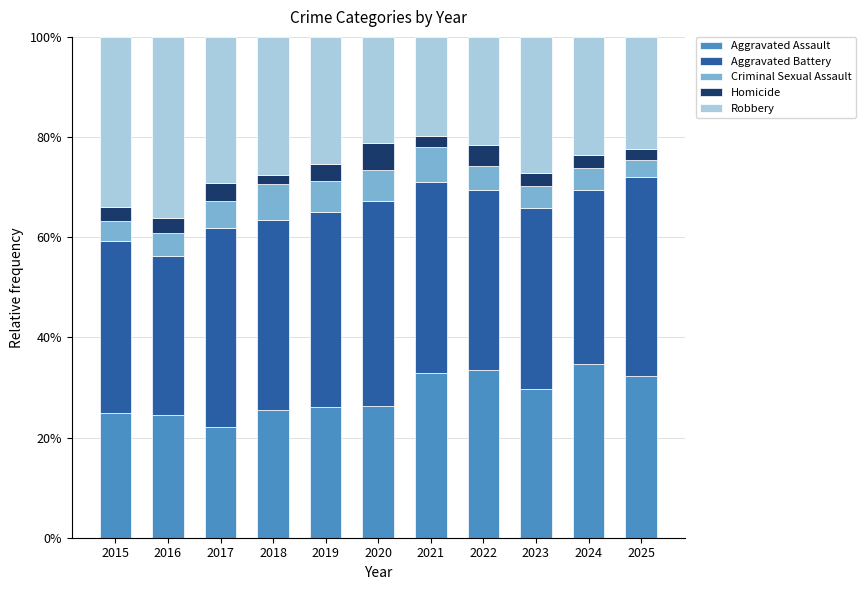

Which category has the highest value in the Aggravated Assault series?

2024